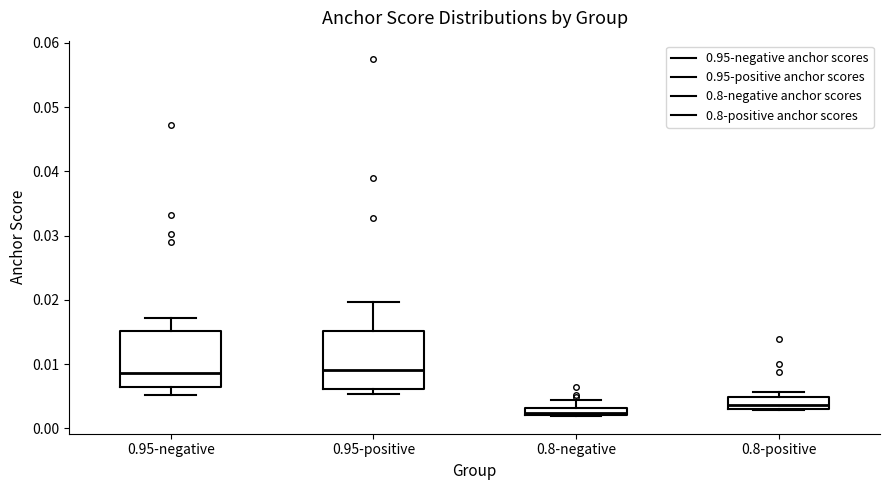

Which box's median line is the lowest?

0.8-negative